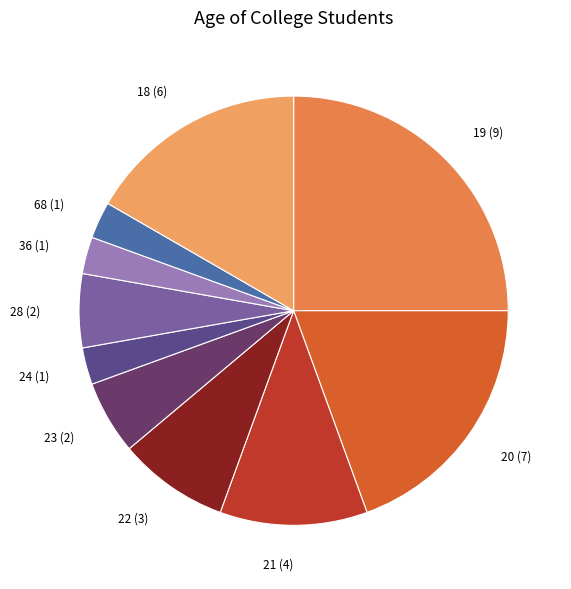

Which category has the biggest portion of the pie?

19 (9)